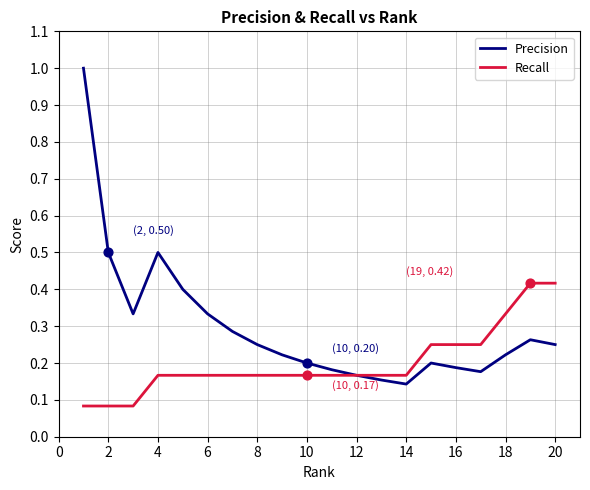

At how many categories does at least one series exceed 0?

20